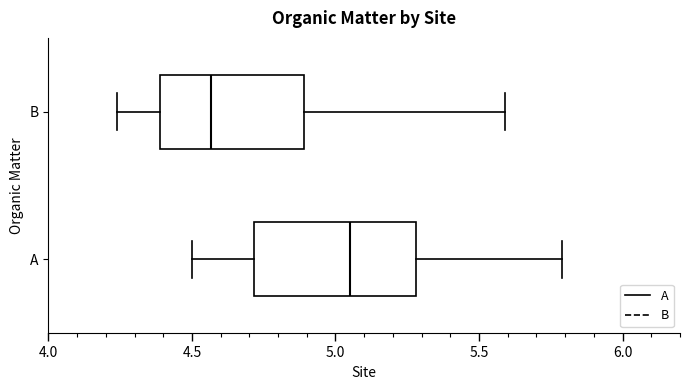

Reading bottom to top, read every box against the x-axis: the position of its median line, the range the box covers, and the ends of its whiskers. The values are not printed on the chart, so give them approximately, as read against the axis.

A: median 5.05, box 4.70 to 5.30, whiskers 4.50 to 5.80
B: median 4.55, box 4.40 to 4.90, whiskers 4.25 to 5.60